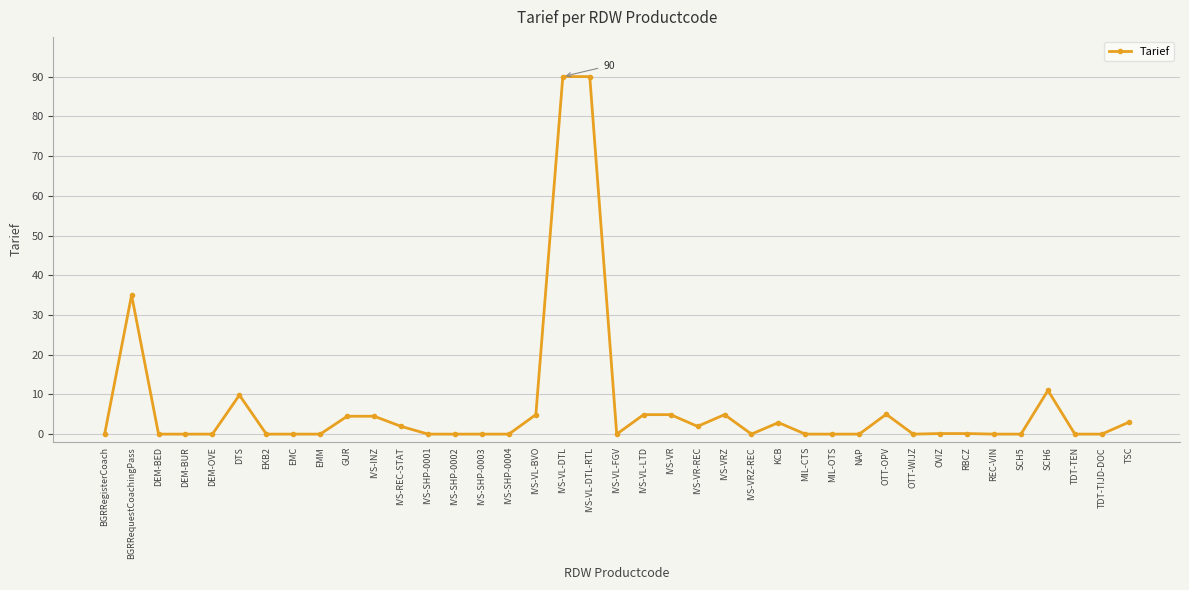

What is the label of the 30th point from the left?

OTT-OPV